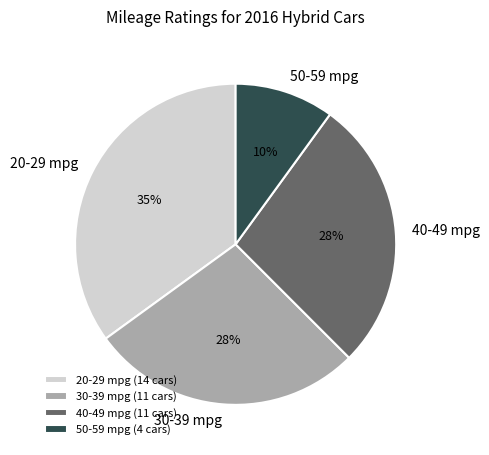

To the nearest percent, what is the average slice percentage?

25%